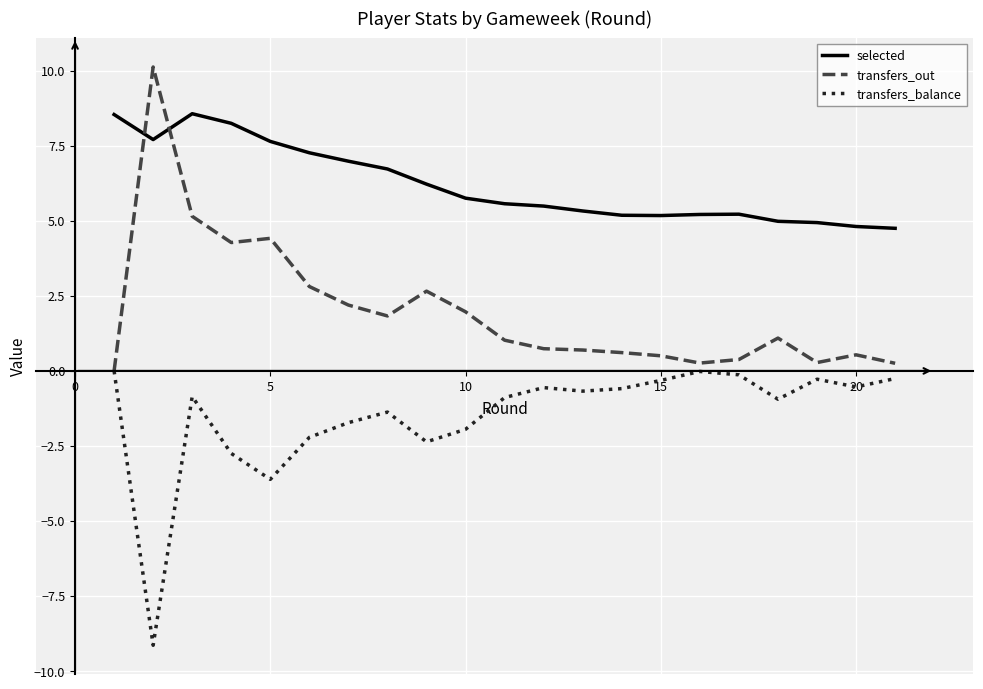

What is the lowest value of the selected series?

4.8